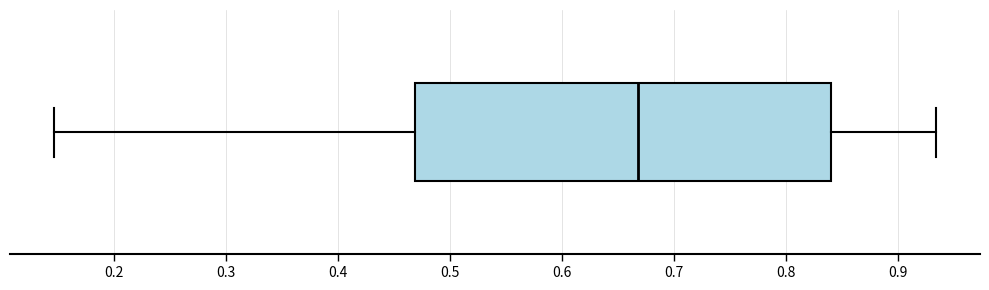

Transcribe this box plot: give where the median line is, the range the box spans, and where the two whiskers end, as read against the x-axis. The values are not printed on the chart, so give them approximately, as read against the axis.

median 0.67, box 0.47 to 0.84, whiskers 0.15 to 0.93